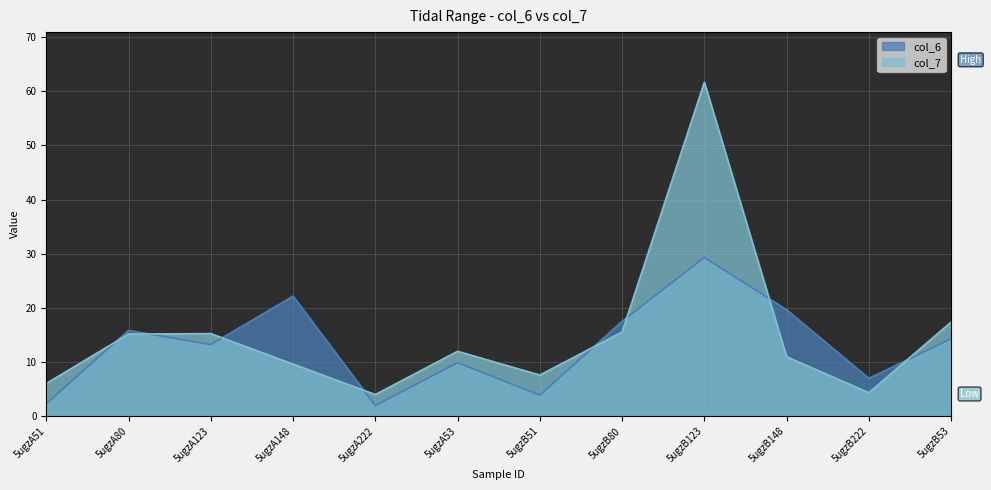

Where is col_7 nearest to the value 32?

5ugzB53